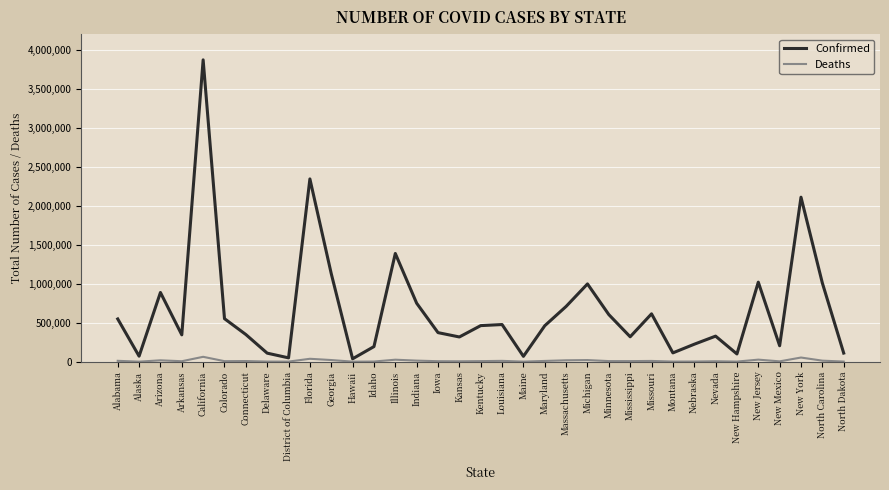

At which category does Confirmed reach its first local valley?

Alaska